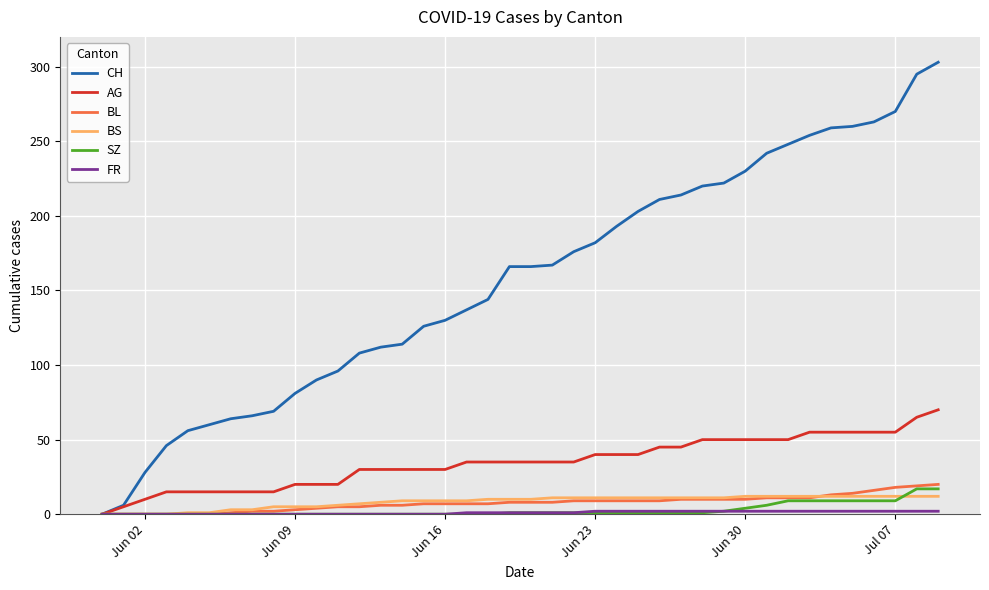

Which series has the widest spread of values?

CH